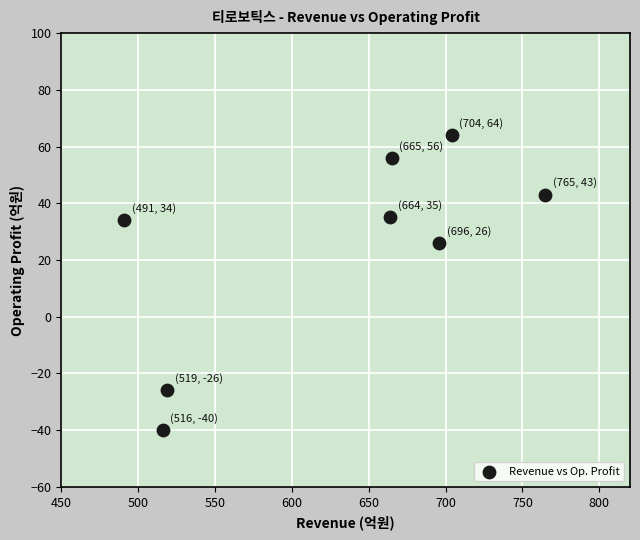

What Y value in the scatter plot is closest to 12?

26